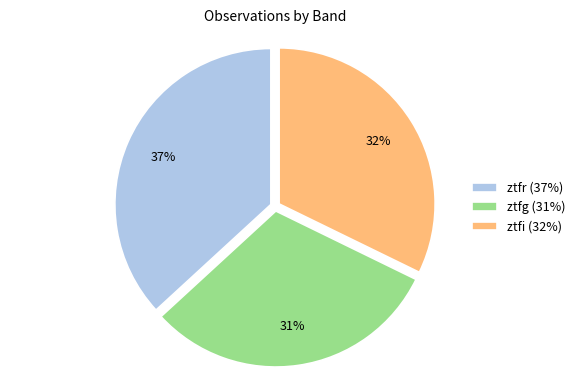

Which has a higher value, ztfg (31%) or ztfr (37%)?

ztfr (37%)